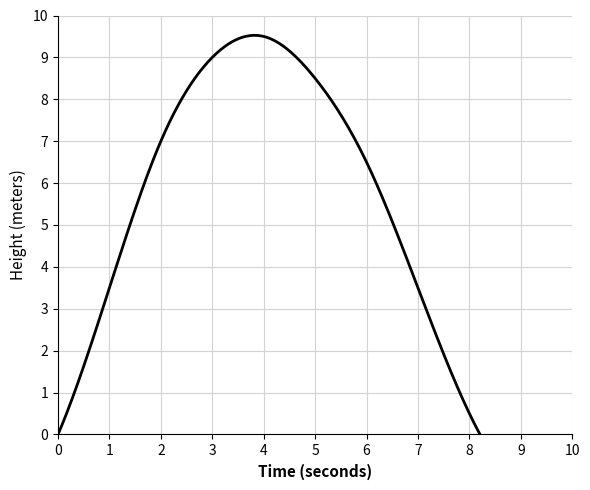

Does the chart display data point markers on the line(s)?

No